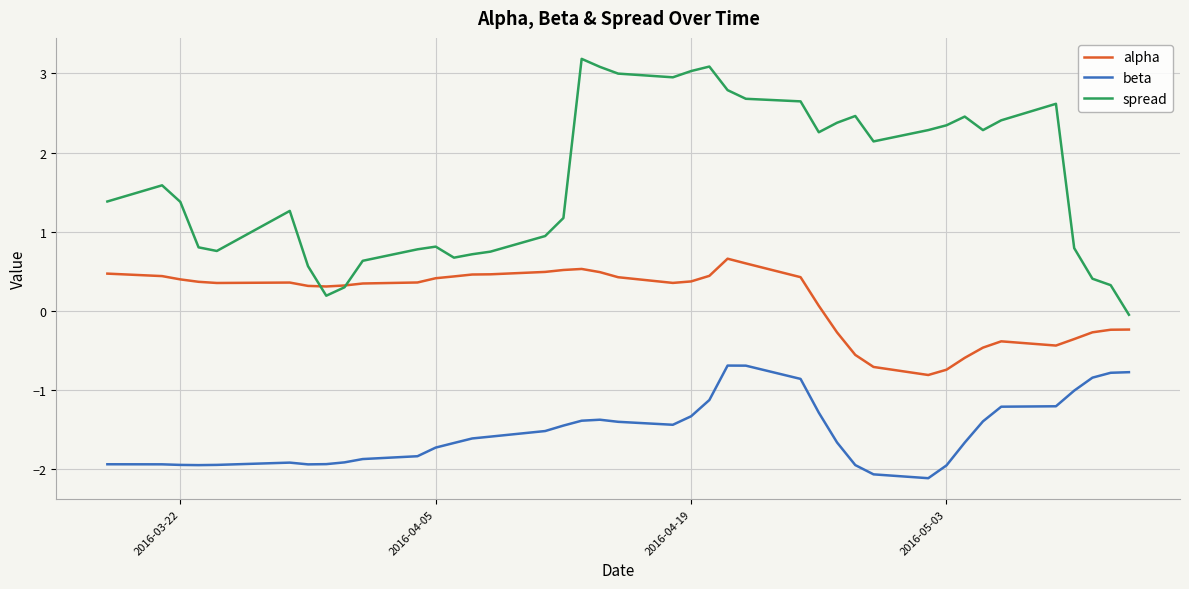

Which series has the widest spread of values?

spread